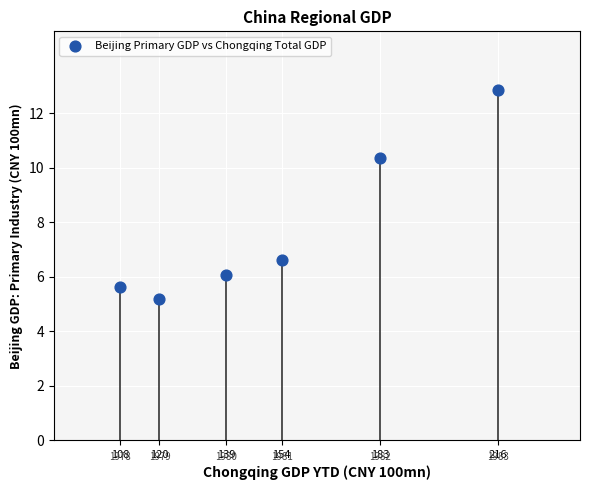

What Y value in the scatter plot is closest to 9?

10.3